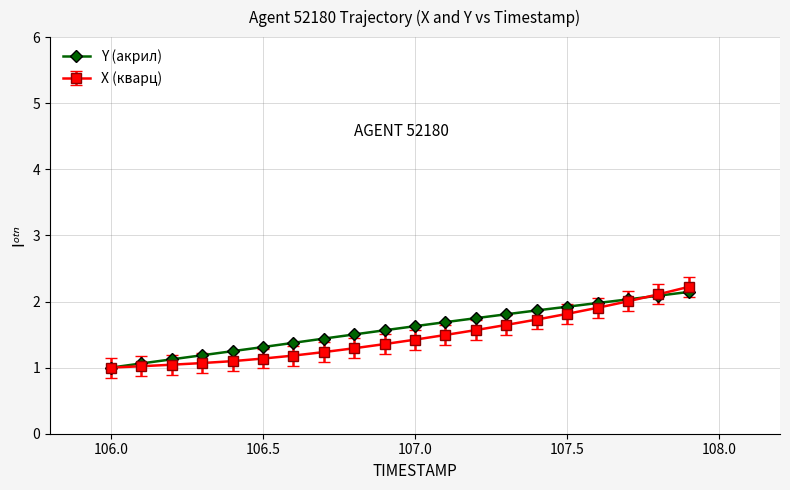

Which series has the largest range (max minus min)?

X (кварц)